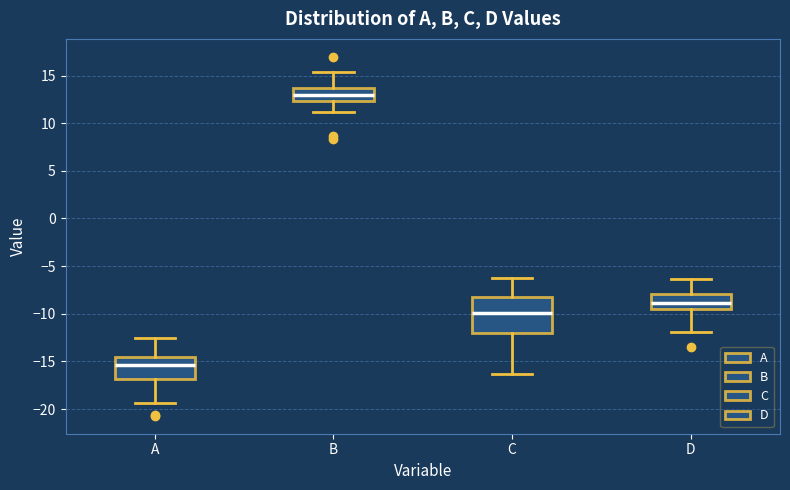

Reading left to right, transcribe this box plot: for each box, give where its median line is, the range the box spans, and where its two whiskers end, as read against the y-axis. The values are not printed on the chart, so give them approximately, as read against the axis.

A: median -15.5, box -17.0 to -14.5, whiskers -19.5 to -12.5
B: median 13.0, box 12.5 to 13.5, whiskers 11.0 to 15.5
C: median -10.0, box -12.0 to -8.5, whiskers -16.5 to -6.0
D: median -9.0, box -9.5 to -8.0, whiskers -12.0 to -6.5